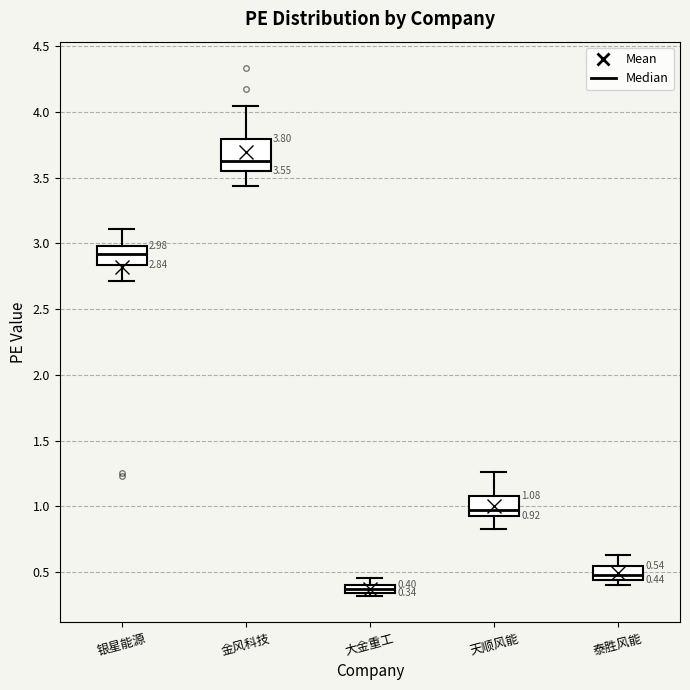

Which box is the tallest, from its lower edge to its upper edge?

金风科技